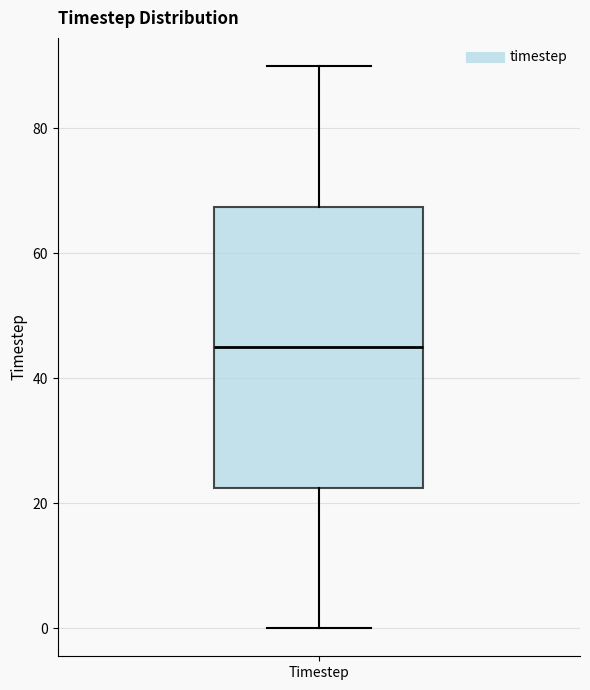

Where is the upper edge of the box for Timestep on the y-axis? The values are not printed on the chart, so give them approximately, as read against the axis.

68